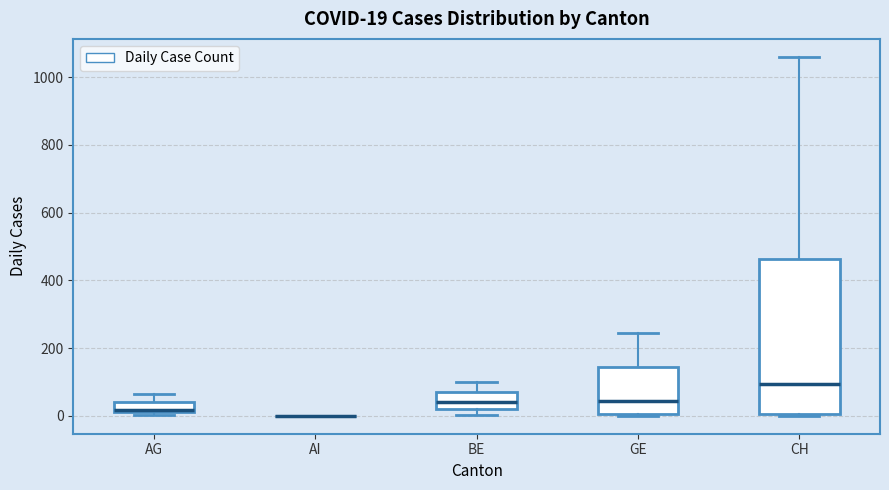

Comparing the boxes themselves (not the whiskers), which one is the tallest?

CH